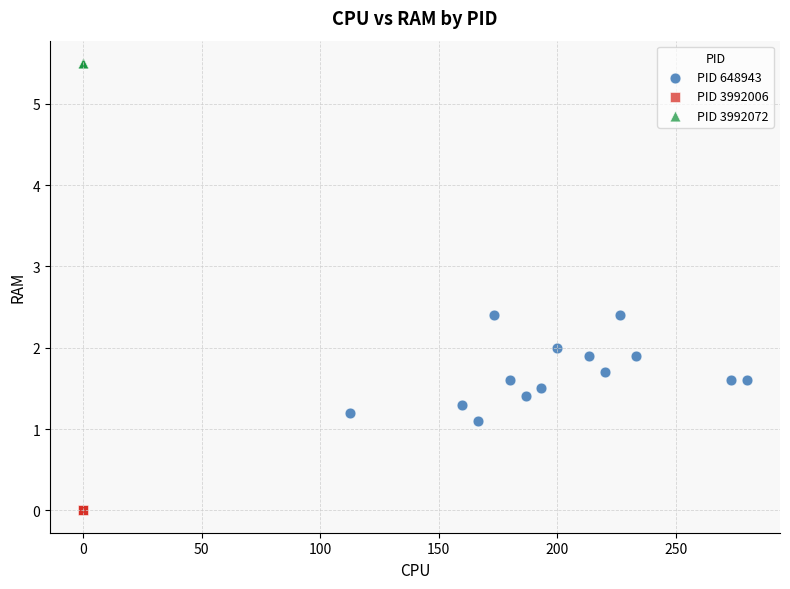

Which series contains the highest Y value?

PID 3992072